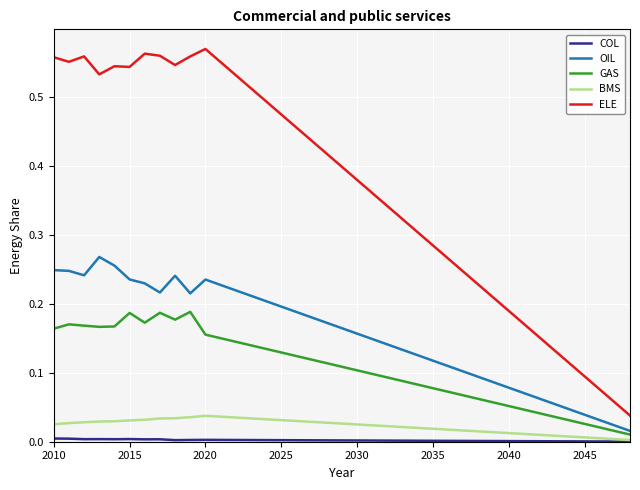

Which series has the widest spread of values?

ELE